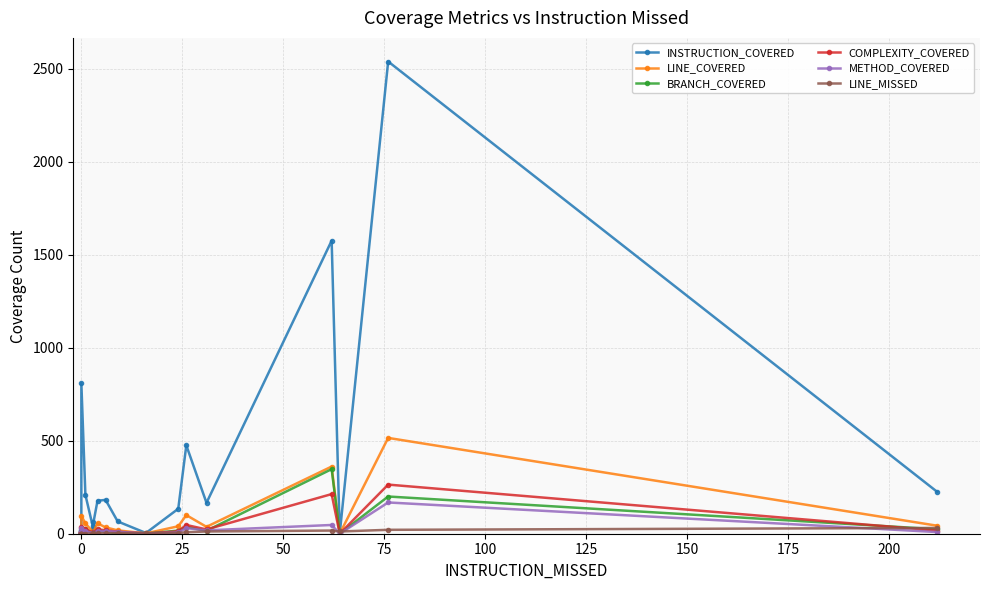

True or false: LINE_MISSED has a value of 3 at 175.

False